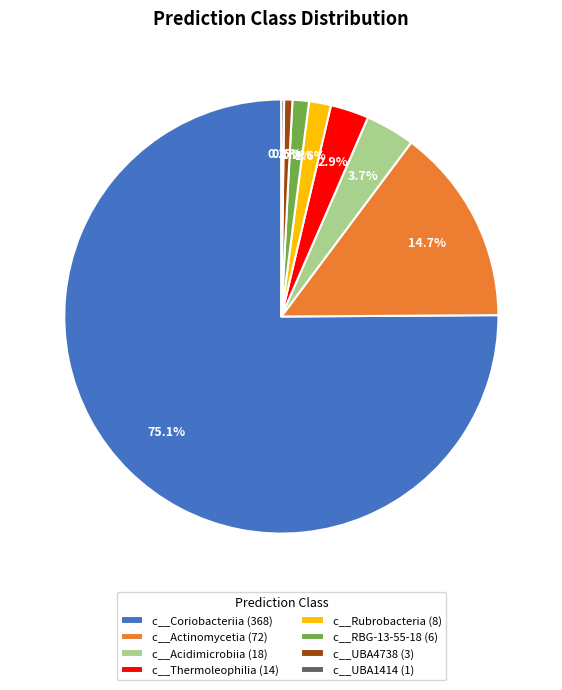

What percentage is NOT represented by c__Acidimicrobiia (18)?

96.3%